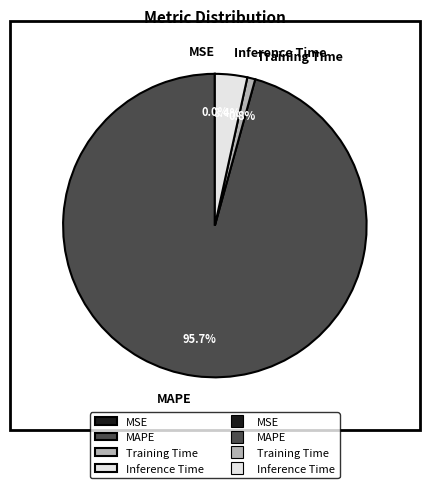

Is there any slice that represents more than half of the pie?

Yes